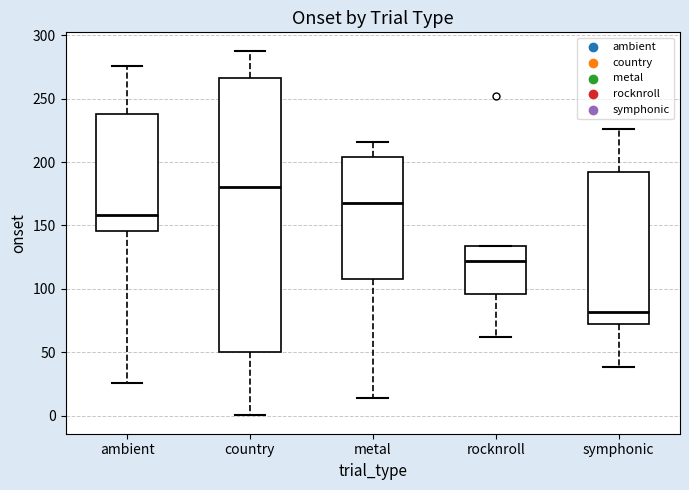

Reading left to right, transcribe this box plot: for each box, give where its median line is, the range the box spans, and where its two whiskers end, as read against the y-axis. The values are not printed on the chart, so give them approximately, as read against the axis.

ambient: median 160, box 145 to 240, whiskers 25 to 275
country: median 180, box 50 to 265, whiskers 0 to 290
metal: median 170, box 110 to 205, whiskers 15 to 215
rocknroll: median 120, box 95 to 135, whiskers 60 to 135
symphonic: median 80, box 70 to 190, whiskers 40 to 225